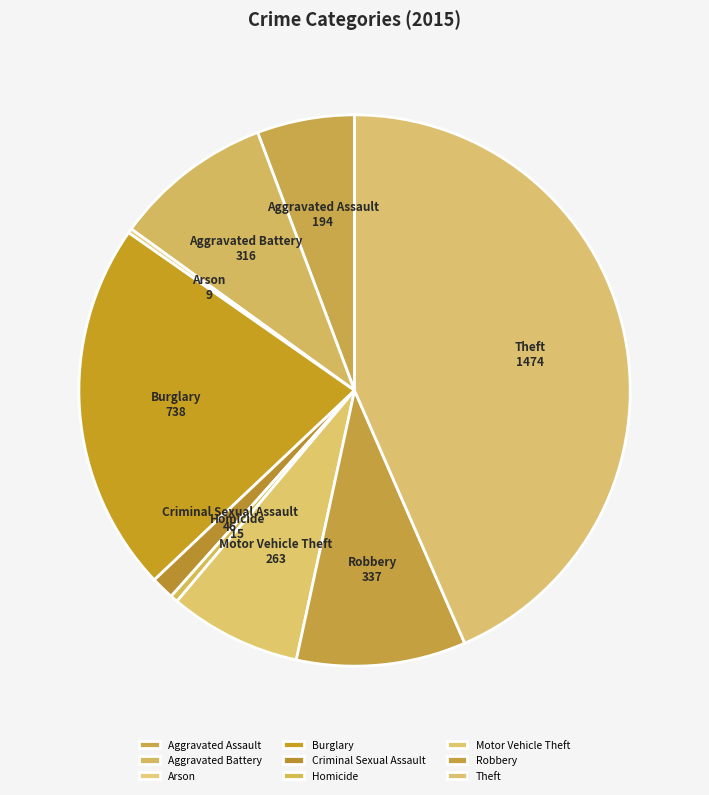

Does Theft account for over 50% of the chart?

No